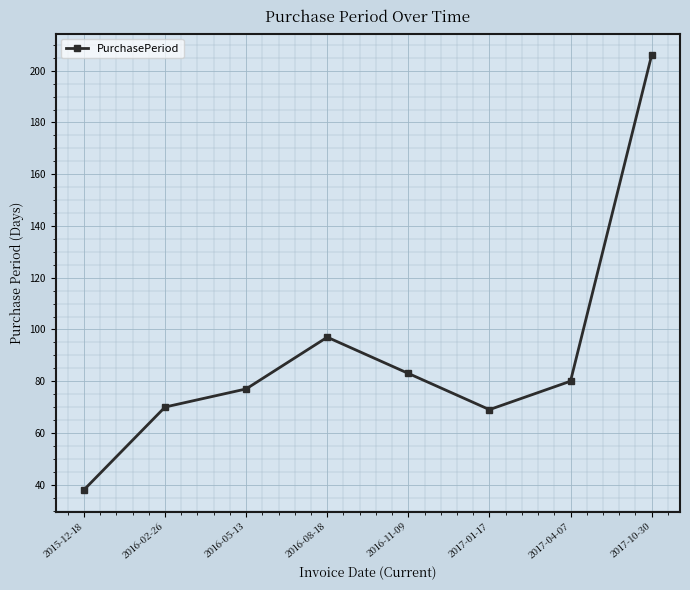

What value does the data have at 2016-08-18, to the nearest 50?

100